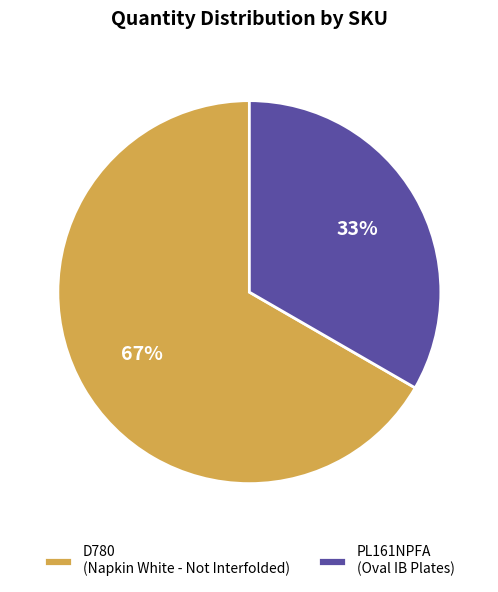

Rank the categories by value from lowest to highest.

PL161NPFA, D780